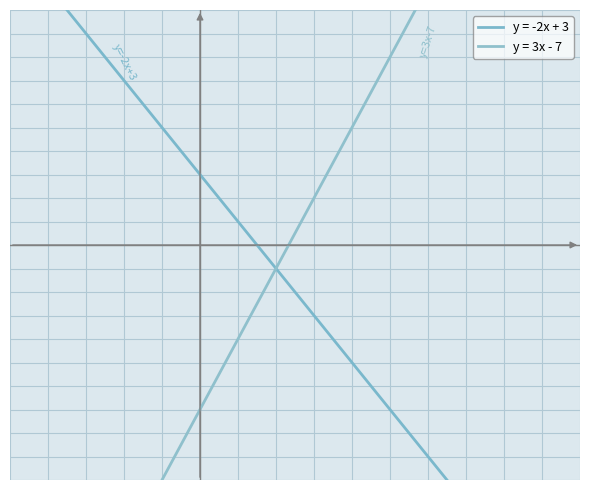

Is it true that y = -2x + 3 equals 6 at 6?

False